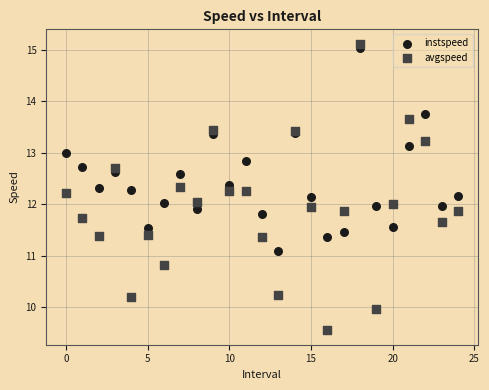

Which series reaches the minimum Y coordinate?

avgspeed